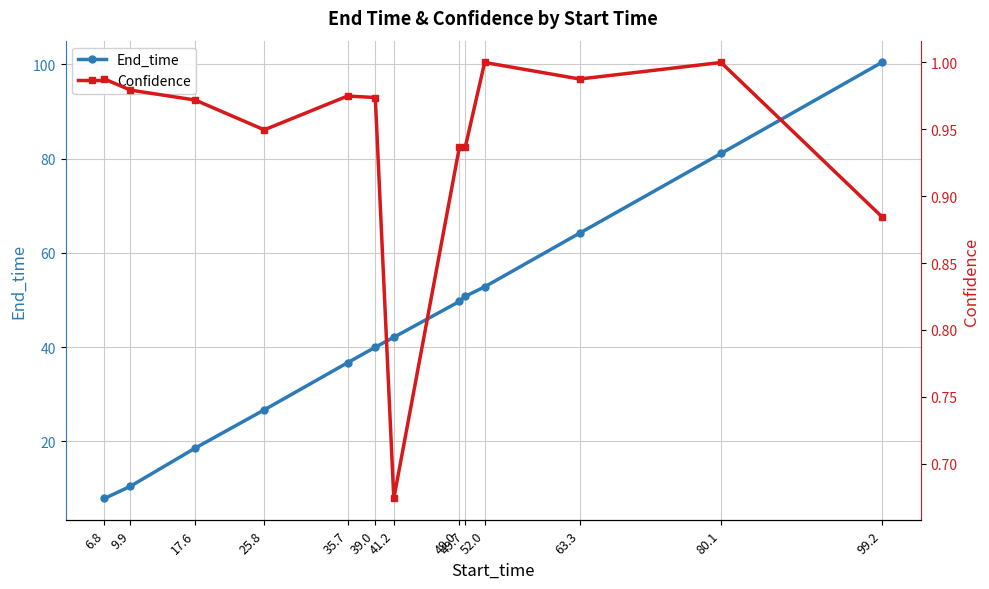

True or false: Confidence and End_time cross at least once.

False